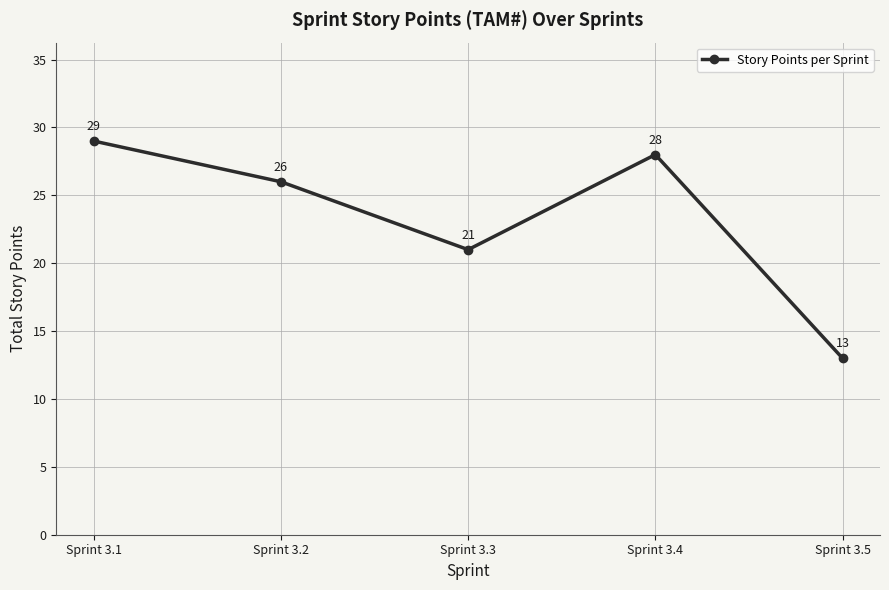

What is the value of the 1st point from the left?

29